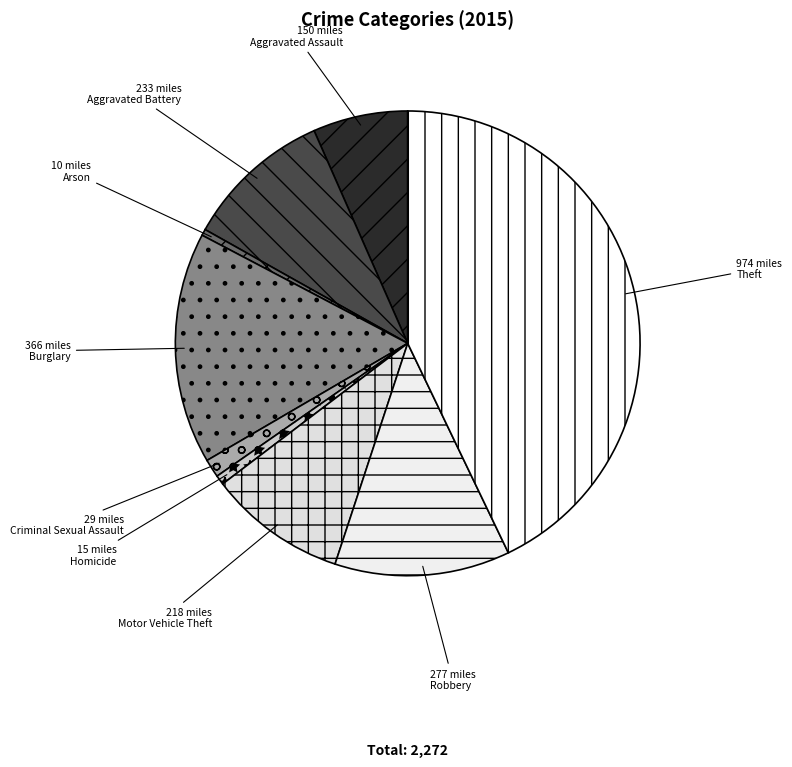

To the nearest percent, what is the difference between the largest and smallest slice percentages?

42%